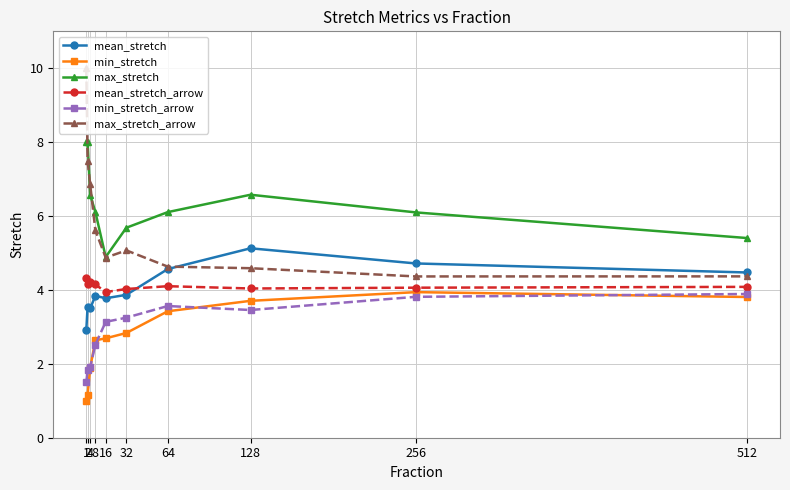

True or false: min_stretch_arrow and max_stretch cross at least once.

False